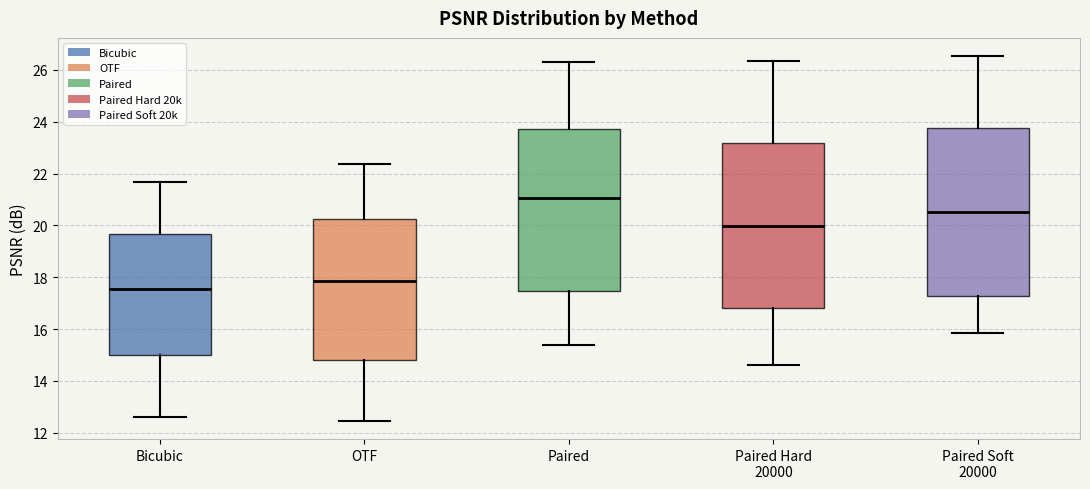

Which box's median line is the highest?

Paired